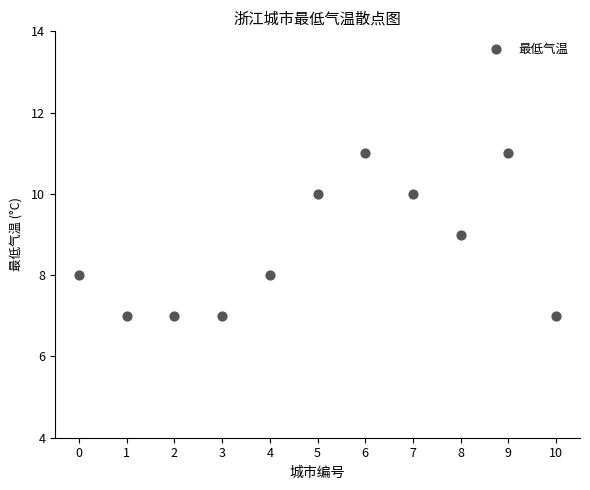

What is the average Y value?

9